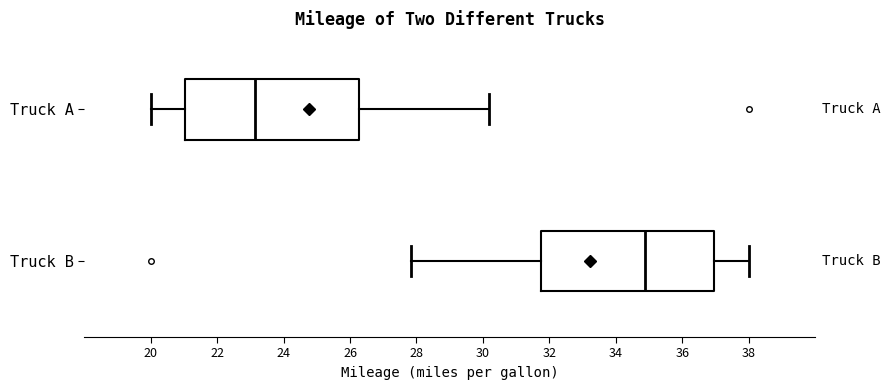

Reading bottom to top, read every box against the x-axis: the position of its median line, the range the box covers, and the ends of its whiskers. The values are not printed on the chart, so give them approximately, as read against the axis.

Truck B: median 34.8, box 31.8 to 37.0, whiskers 27.8 to 38.0
Truck A: median 23.2, box 21.0 to 26.2, whiskers 20.0 to 30.2